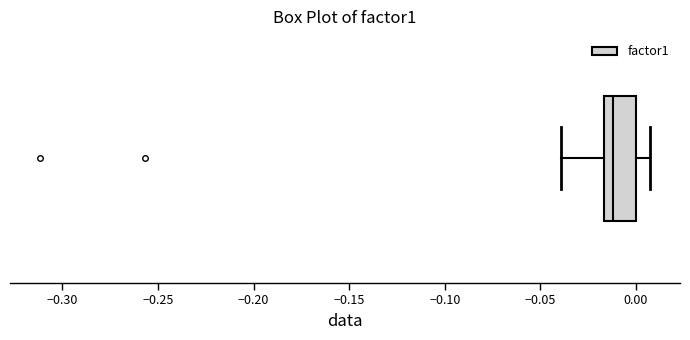

Read this box plot against the x-axis: the position of the median line, the range covered by the box, and the ends of both whiskers. The values are not printed on the chart, so give them approximately, as read against the axis.

median -0.010, box -0.015 to 0.000, whiskers -0.040 to 0.005